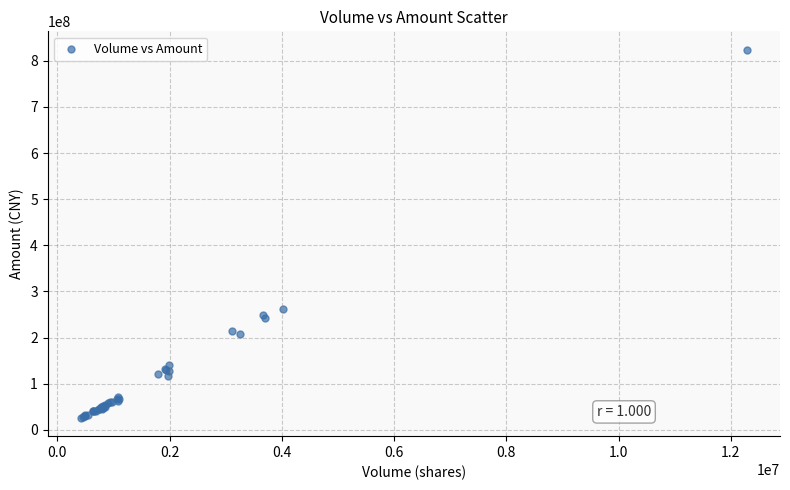

What Y value in the scatter plot is closest to 425117044?

261648960